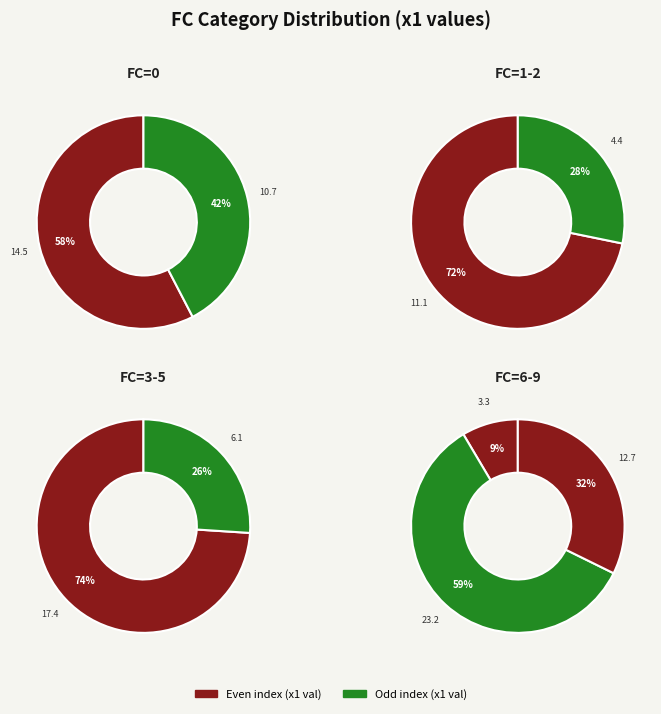

To the nearest percent, what is the difference between the 2 and 5 slice percentages?

2%